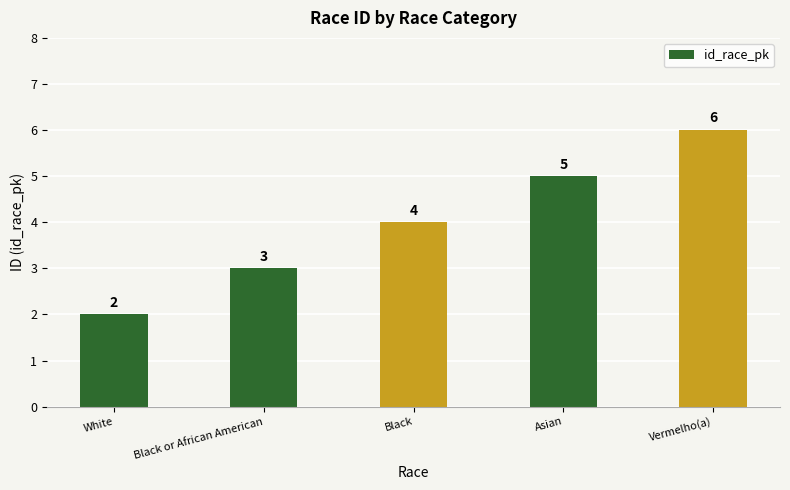

How many distinct data groups are displayed?

1